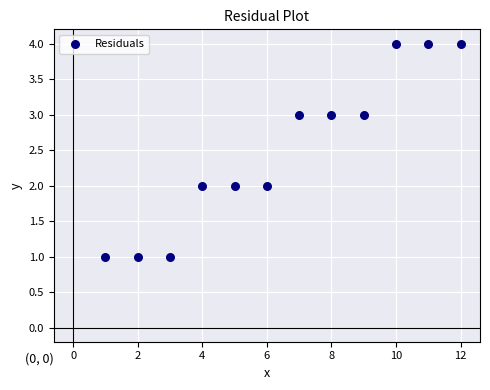

What is the range of X values (max minus min)?

11